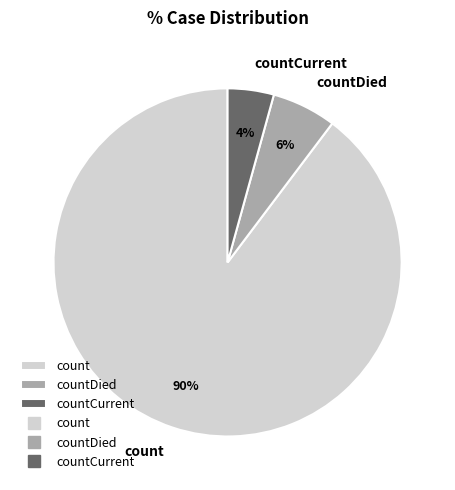

How many segments does this pie chart have?

3